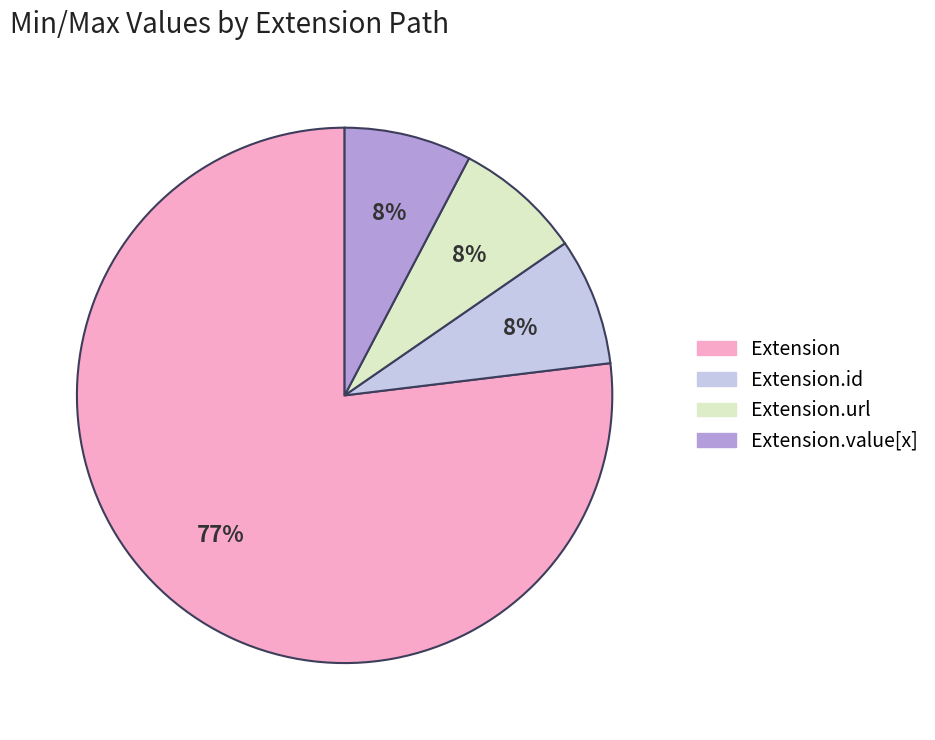

Is there any slice that represents more than half of the pie?

Yes